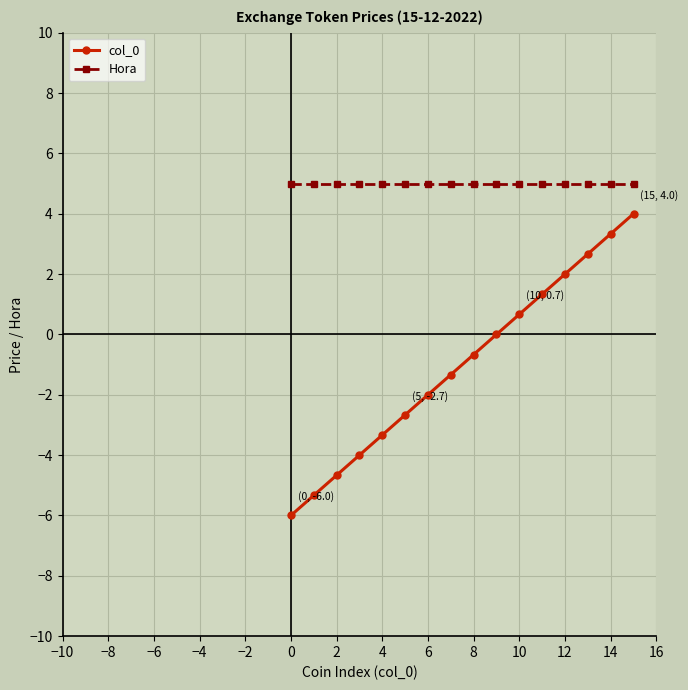

List the series in order of their overall mean, highest first.

Hora, col_0